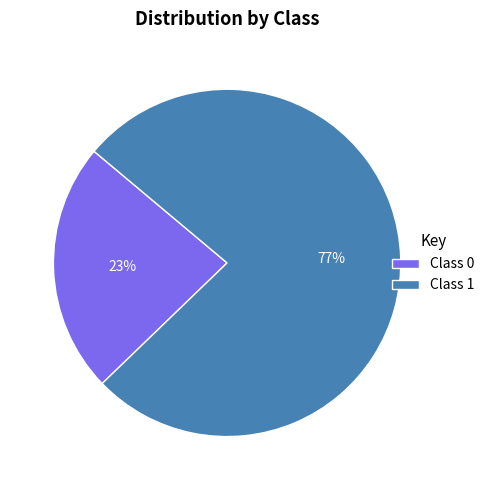

To the nearest percent, what is the average slice percentage?

50%